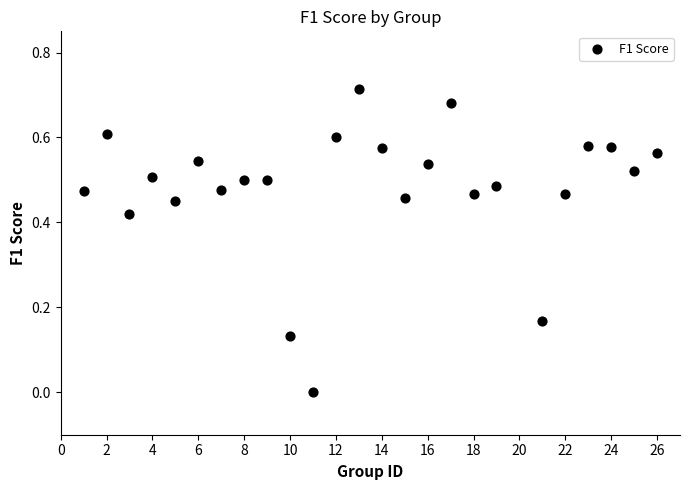

What is the range of X values (max minus min)?

25.0